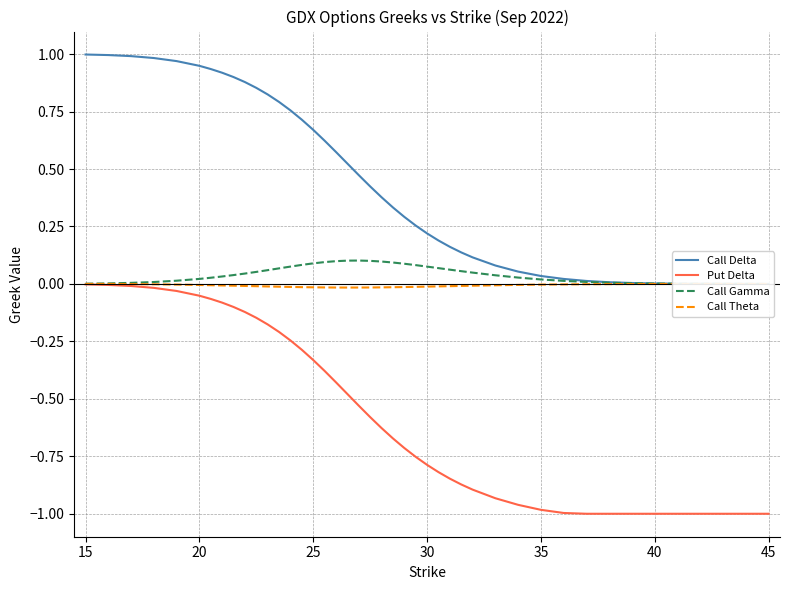

What is the maximum value for Call Delta?

1.0